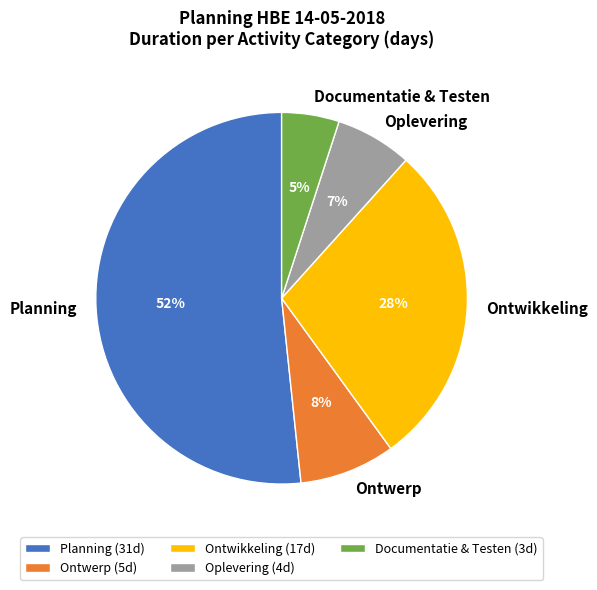

Is it true that Planning is 63% of the pie?

False